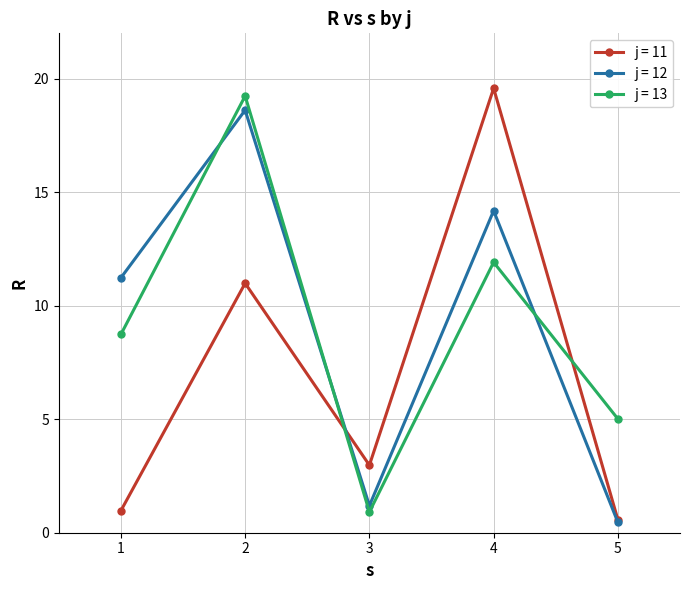

What is the value of the j = 13 point at the 3rd from the left?

0.9